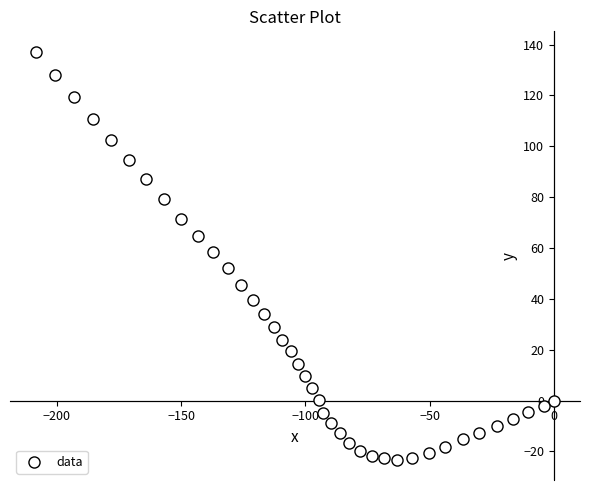

What is the range of X values (max minus min)?

208.4